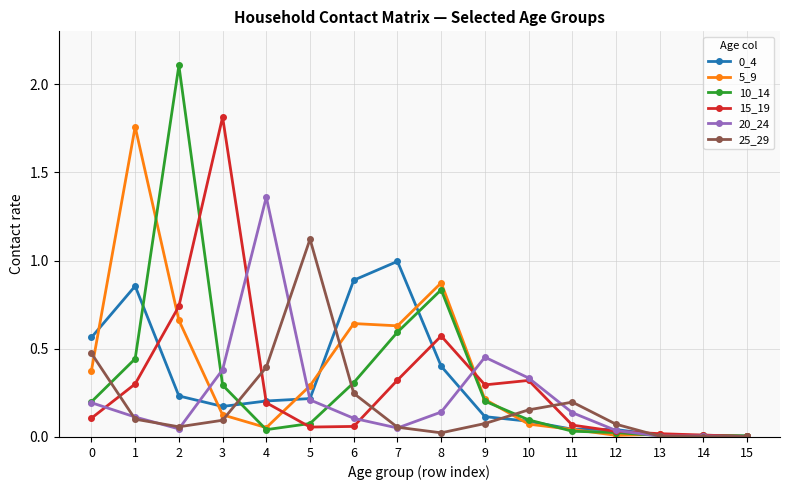

What is the difference between the maximum and minimum values in the 0_4 series?

1.0